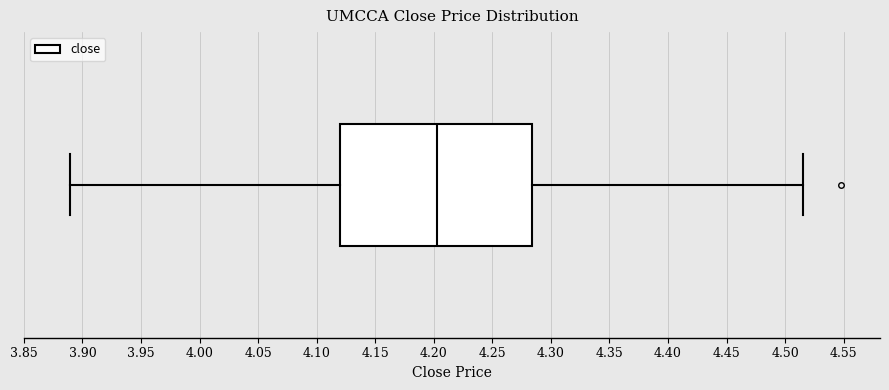

Transcribe this box plot: give where the median line is, the range the box spans, and where the two whiskers end, as read against the x-axis. The values are not printed on the chart, so give them approximately, as read against the axis.

median 4.205, box 4.120 to 4.285, whiskers 3.890 to 4.515